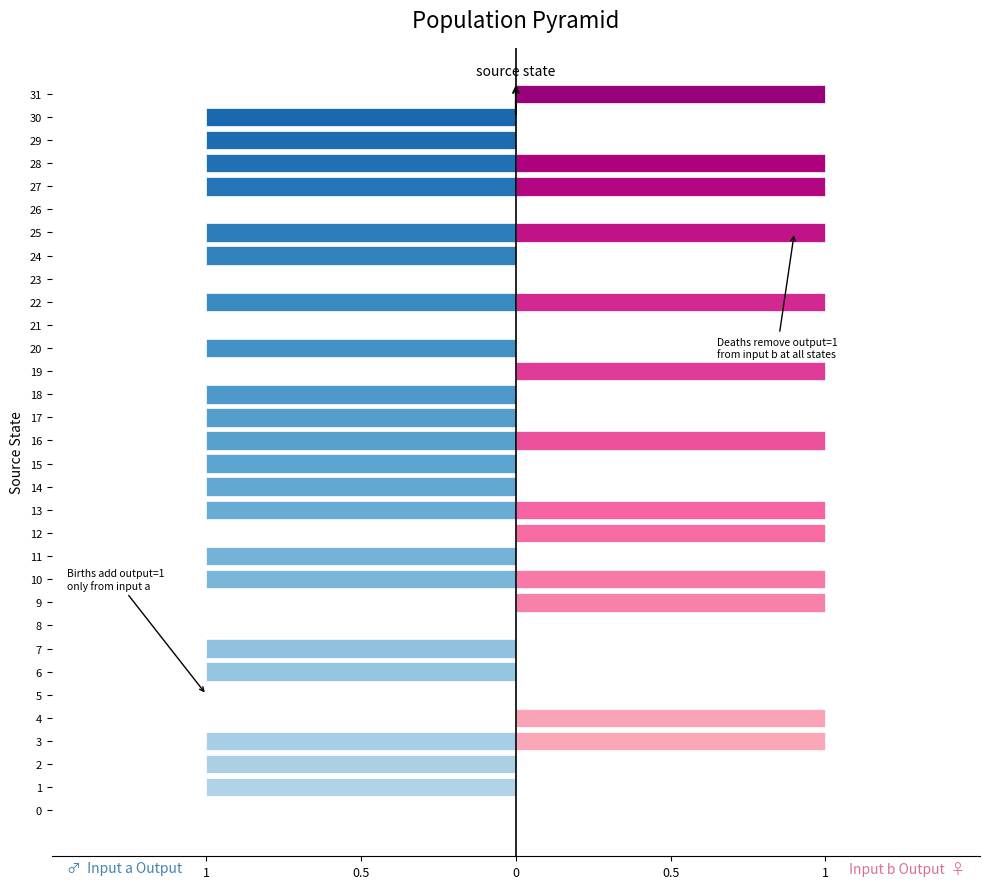

Between 0 and 6, which is larger?

6